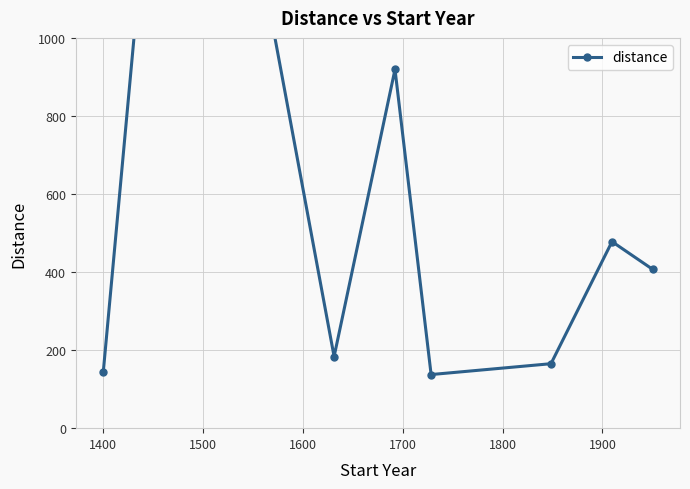

What is the value of the 1st point from the left?

144.5